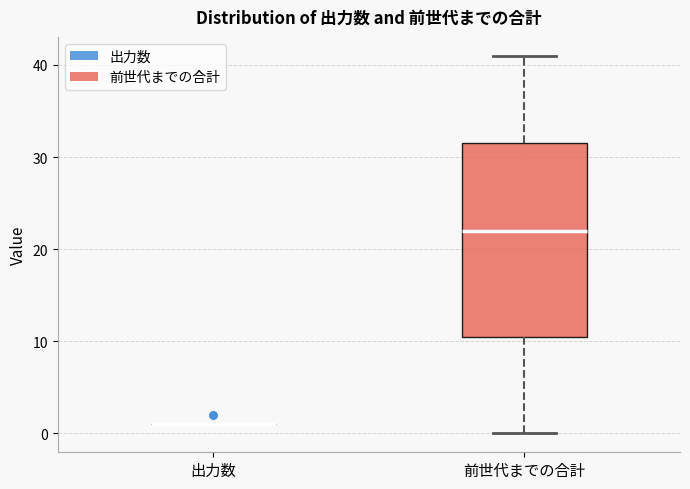

Comparing the boxes themselves (not the whiskers), which one is the tallest?

前世代までの合計